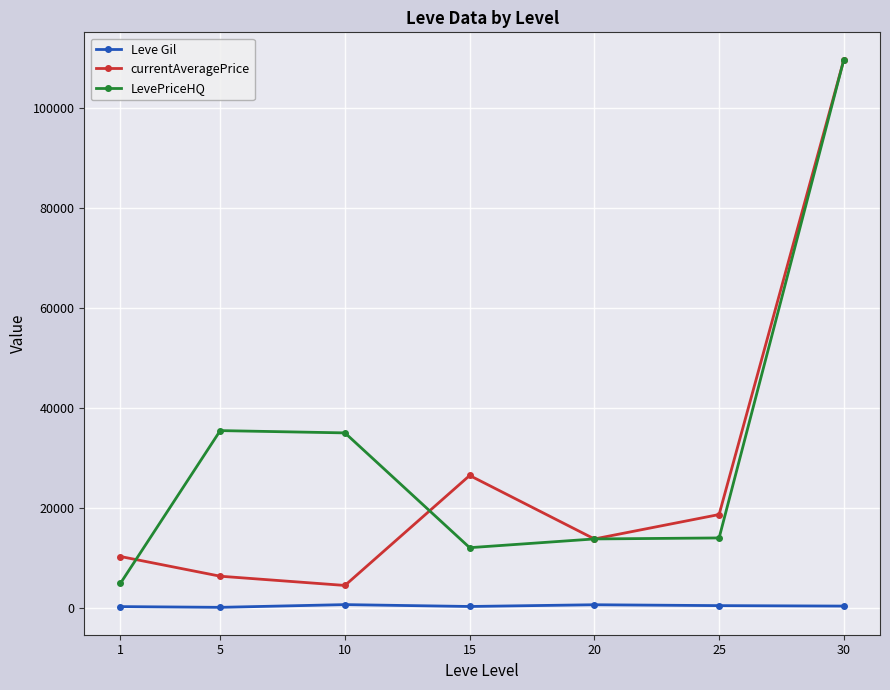

Which series has the largest total across all categories?

LevePriceHQ